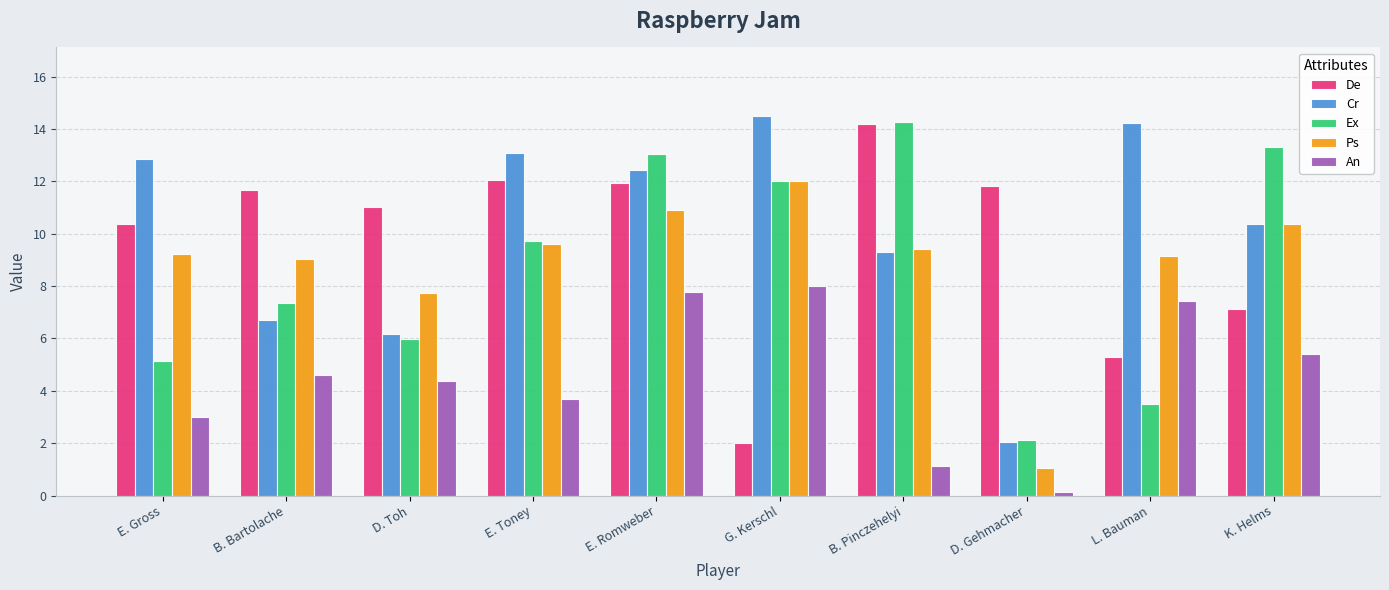

Is it true that Ps equals 2.6 at G. Kerschl?

False